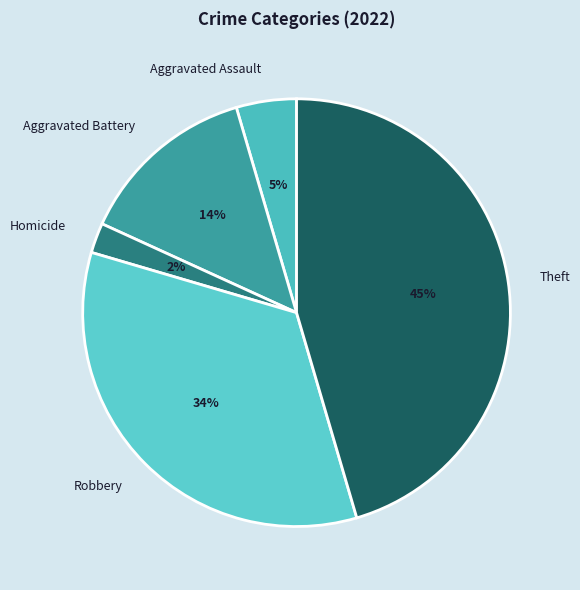

Do Homicide and Theft together represent more than half of the pie?

No